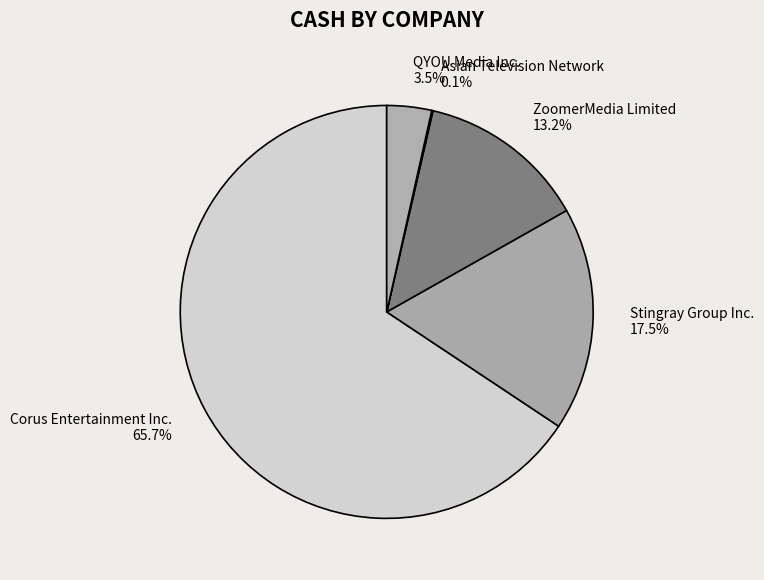

To the nearest percent, what is the difference between the largest and smallest slice percentages?

66%